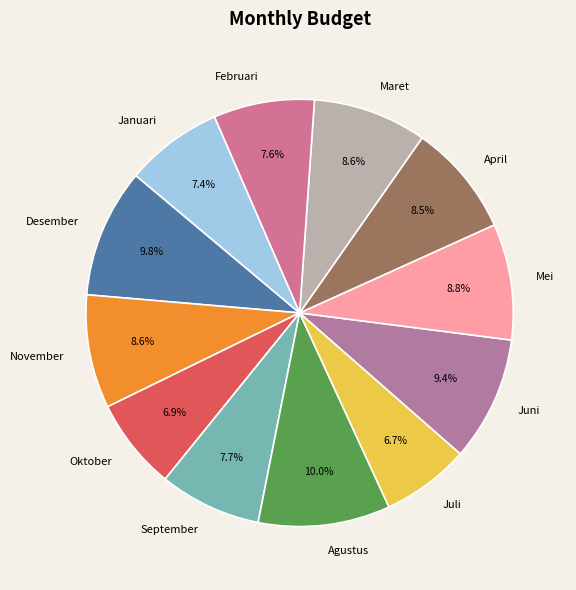

Combined, what portion of the pie is Februari and Desember?

17.4%